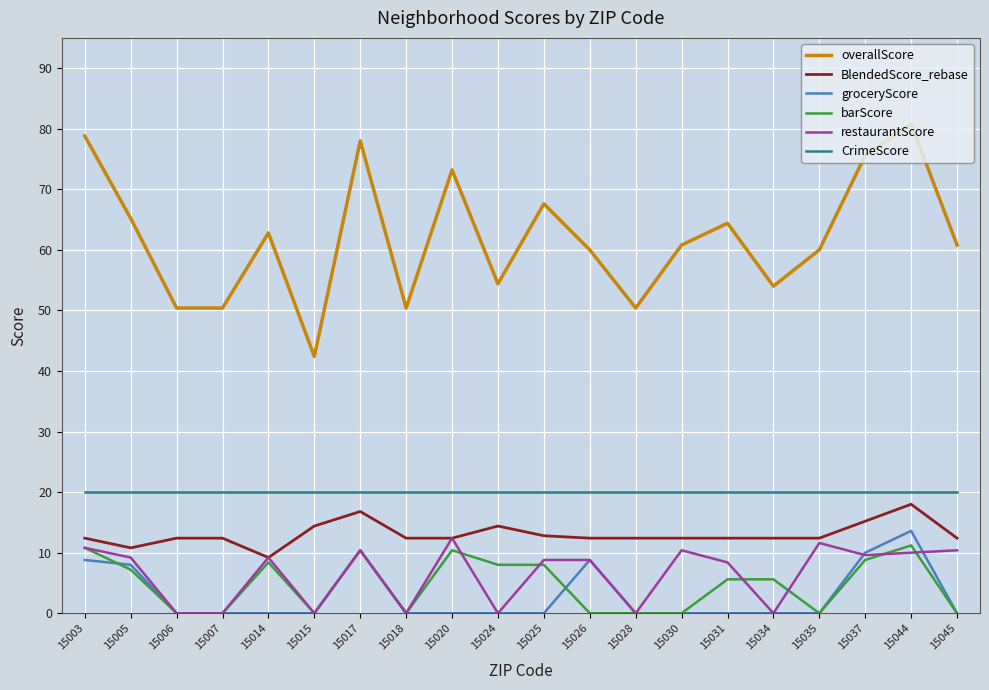

Read the barScore value at 15037.

8.8